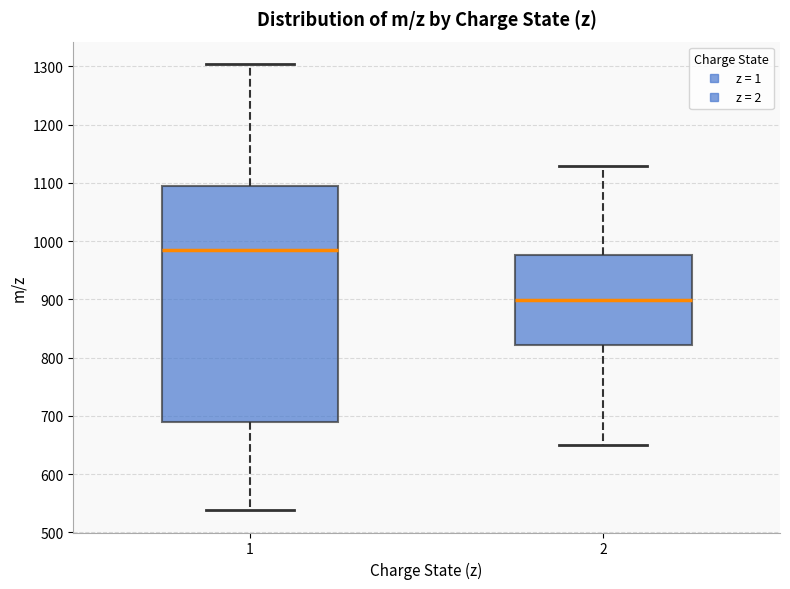

Reading left to right, read every box against the y-axis: the position of its median line, the range the box covers, and the ends of its whiskers. The values are not printed on the chart, so give them approximately, as read against the axis.

1: median 980, box 690 to 1100, whiskers 540 to 1300
2: median 900, box 820 to 980, whiskers 650 to 1130